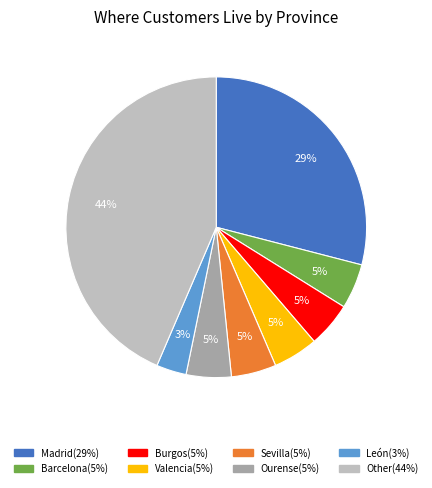

Do Barcelona and Madrid together represent more than half of the pie?

No